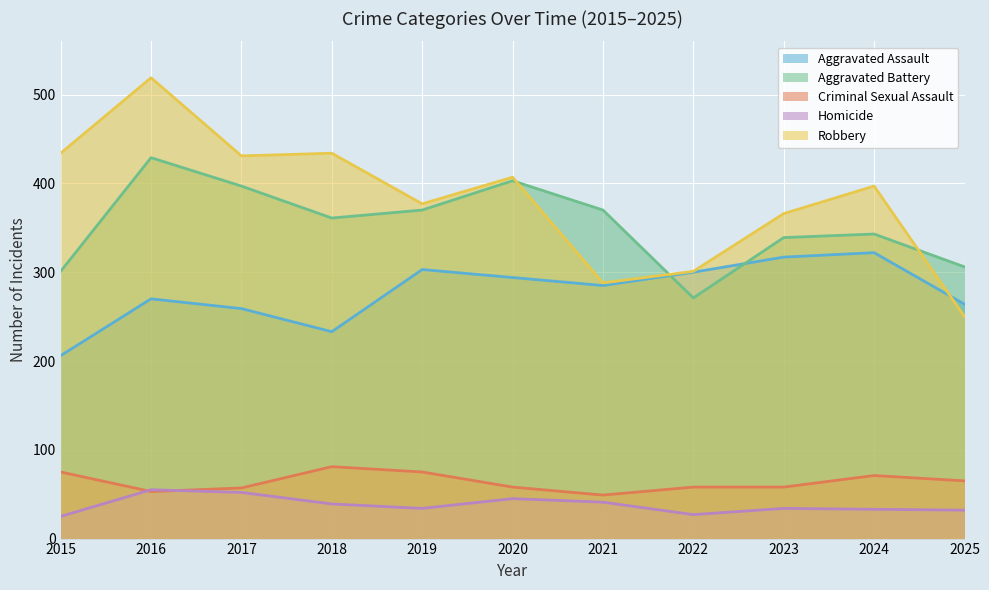

Reading left to right, extract all data points from this chart.

Aggravated Assault: 2015=206	2016=270	2017=259	2018=233	2019=303	2020=294	2021=285	2022=300	2023=317	2024=322	2025=264
Aggravated Battery: 2015=301	2016=429	2017=397	2018=361	2019=370	2020=403	2021=370	2022=271	2023=339	2024=343	2025=306
Criminal Sexual Assault: 2015=75	2016=53	2017=57	2018=81	2019=75	2020=58	2021=49	2022=58	2023=58	2024=71	2025=65
Homicide: 2015=25	2016=55	2017=52	2018=39	2019=34	2020=45	2021=41	2022=27	2023=34	2024=33	2025=32
Robbery: 2015=434	2016=519	2017=431	2018=434	2019=377	2020=407	2021=288	2022=301	2023=366	2024=397	2025=250